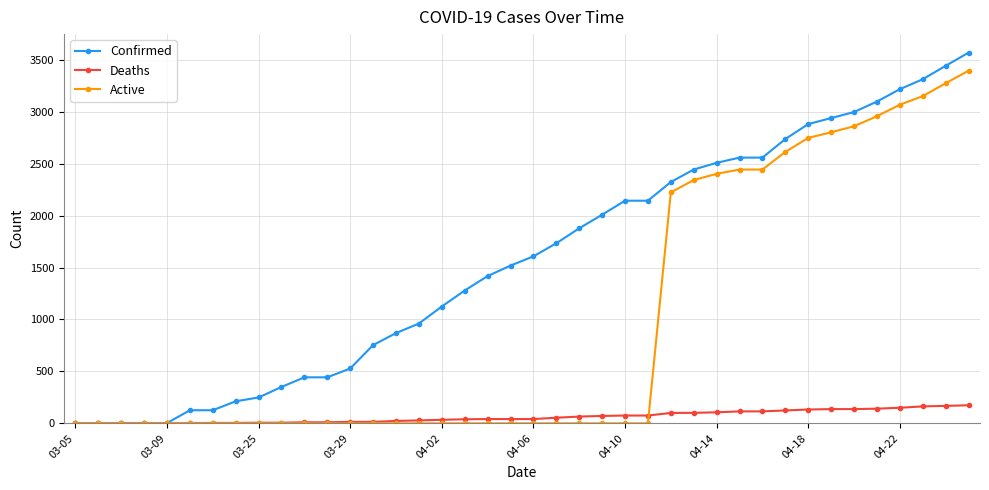

Which series has the widest spread of values?

Confirmed